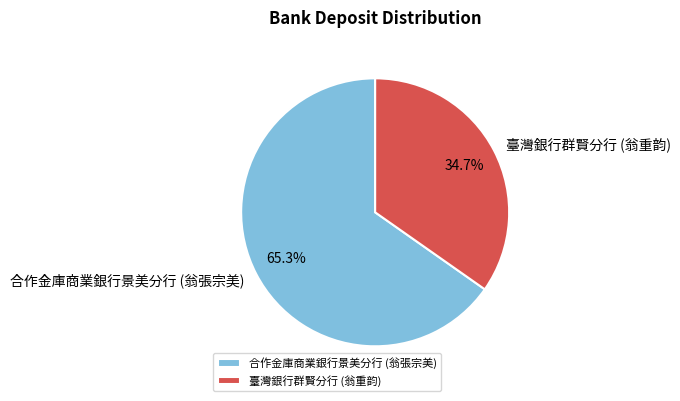

Approximately how many times larger is the value at 合作金庫商業銀行景美分行 (翁張宗美) compared to 臺灣銀行群賢分行 (翁重韵)?

1.9